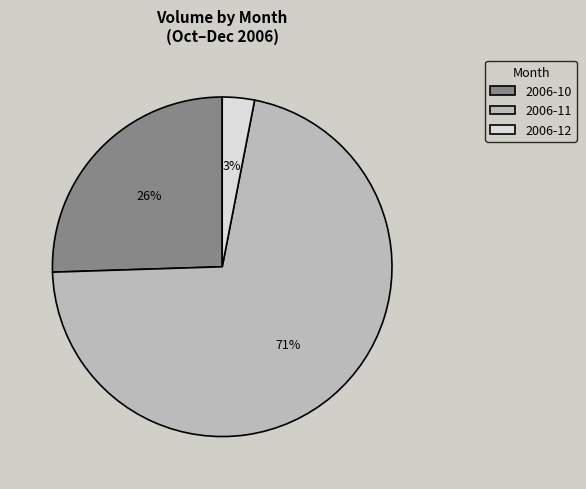

Which slice is the smallest?

2006-12